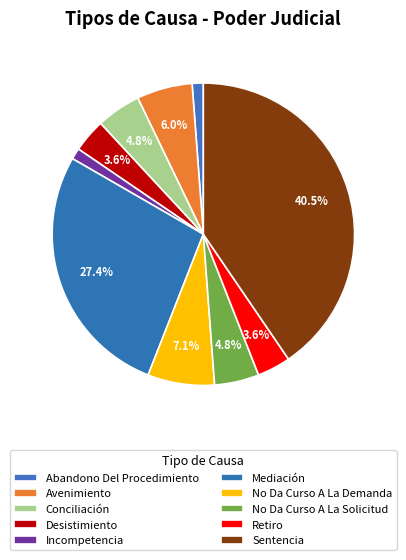

Count the number of slices in the pie.

10